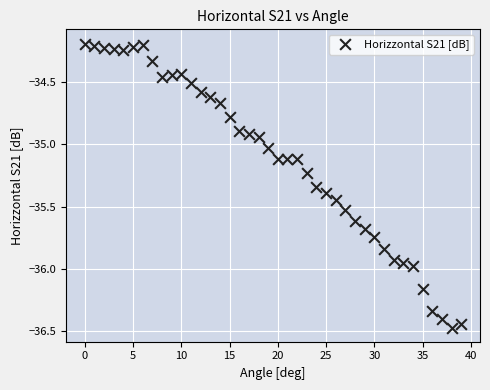

What is the range of Y values (max minus min)?

2.3